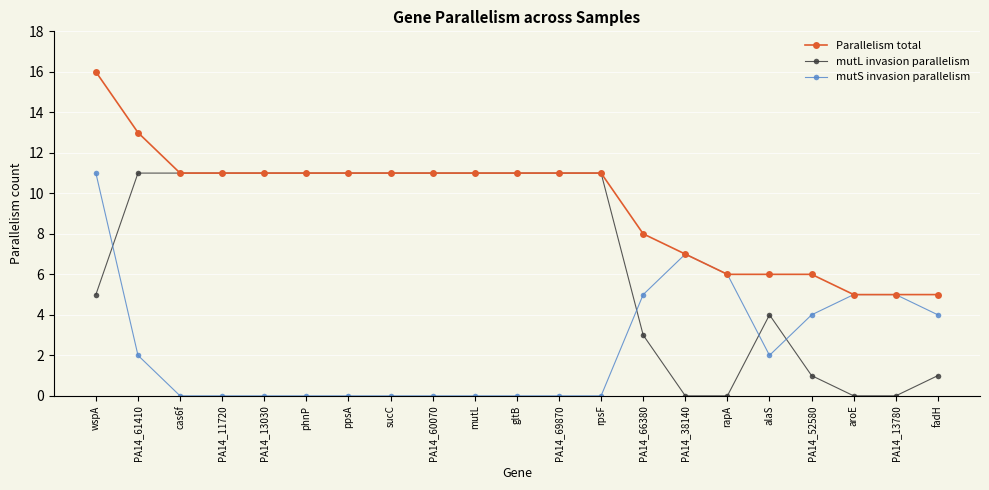

What position from the left is PA14_38140?

15